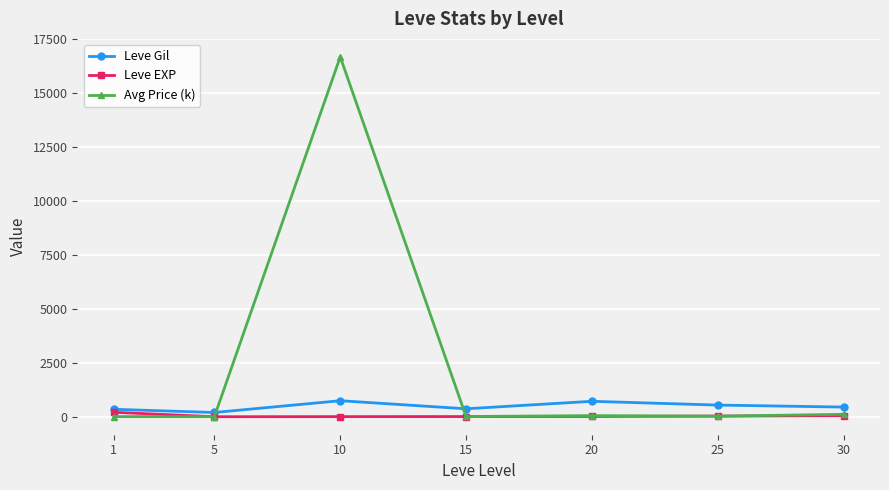

What is the spread (max minus min) of values at 15?

360.7